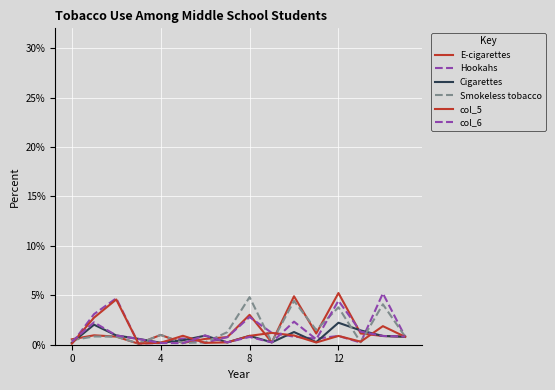

Is this an area chart (filled region under the line)?

No